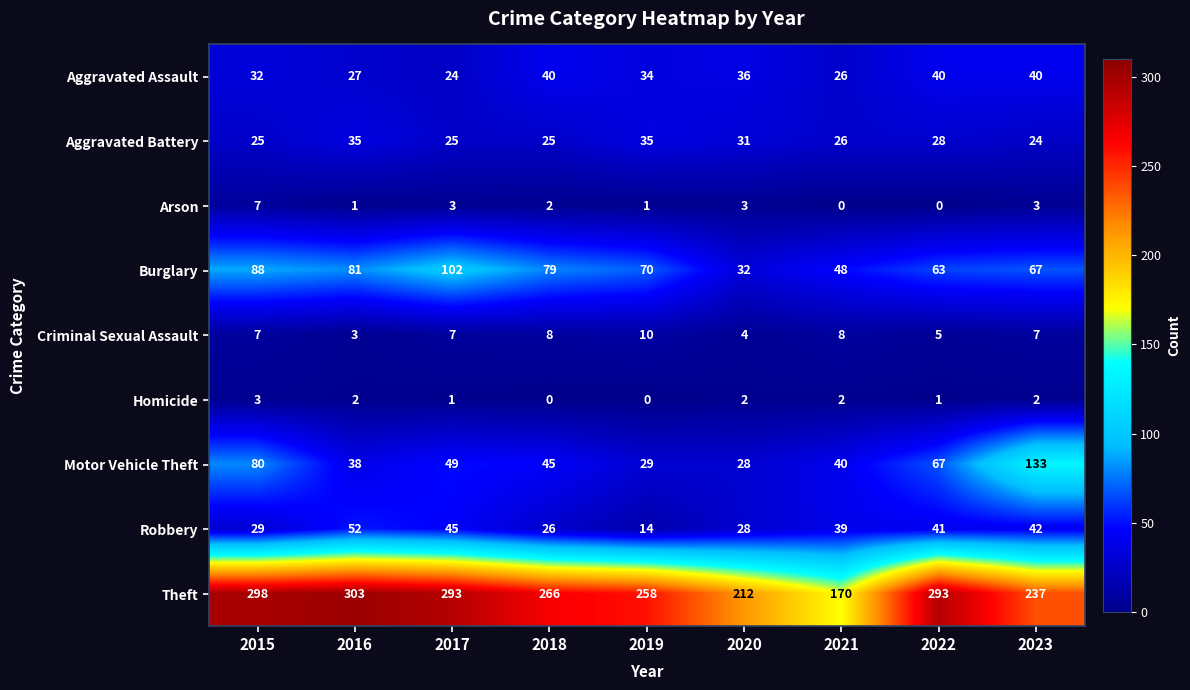

Rank the series by their maximum value, from lowest to highest.

Homicide, Arson, Criminal Sexual Assault, Aggravated Battery, Aggravated Assault, Robbery, Burglary, Motor Vehicle Theft, Theft